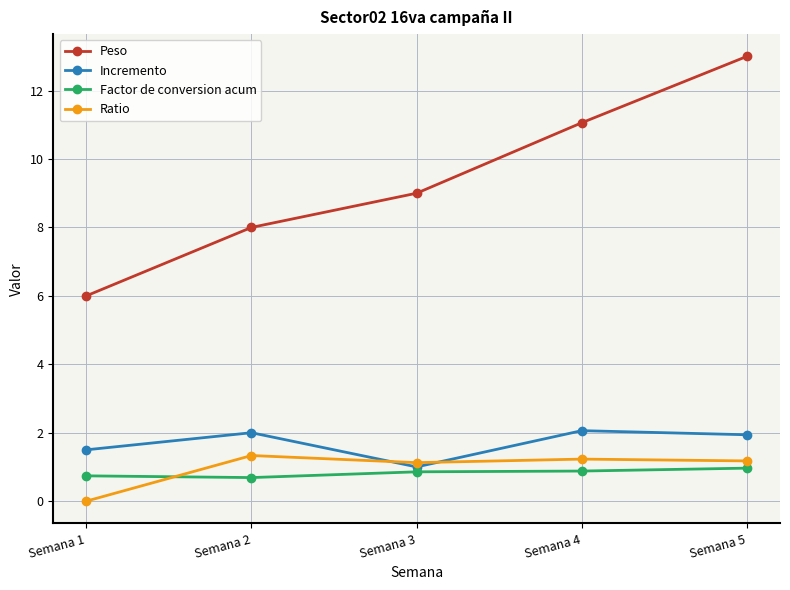

At which category does Incremento reach its first local valley?

Semana 3